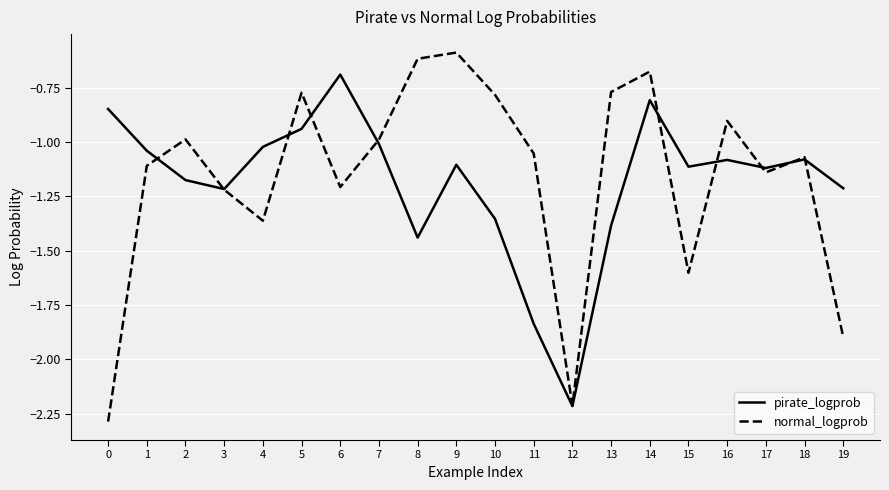

Is the value of pirate_logprob at 1 greater than the value of normal_logprob at 0?

Yes